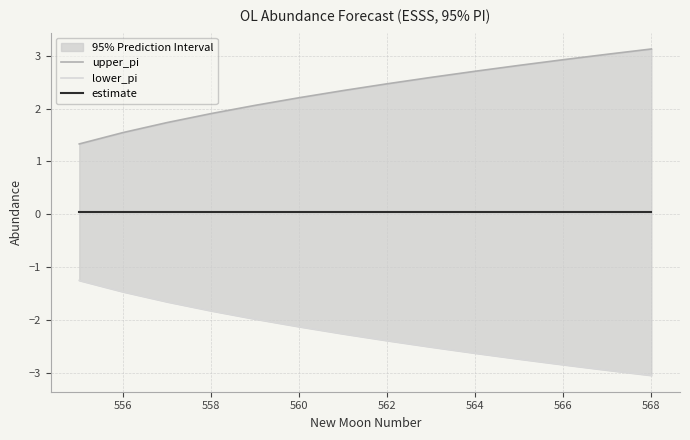

Which series changed the most between 554 and 9?

lower_pi